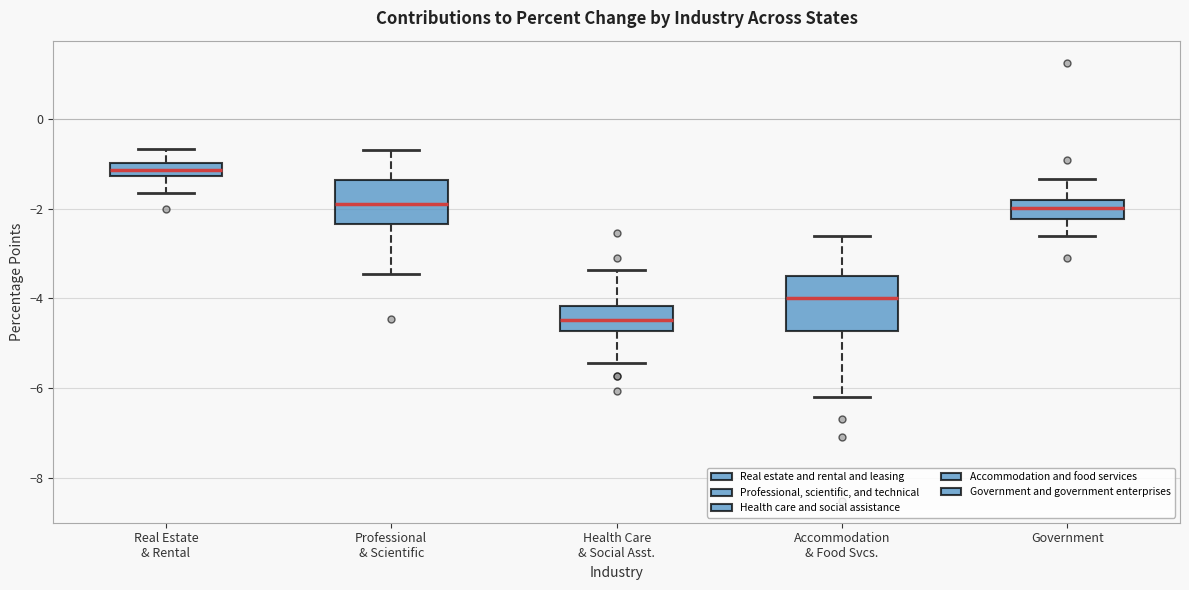

Comparing the boxes themselves (not the whiskers), which one is the tallest?

Accommodation & Food Svcs.